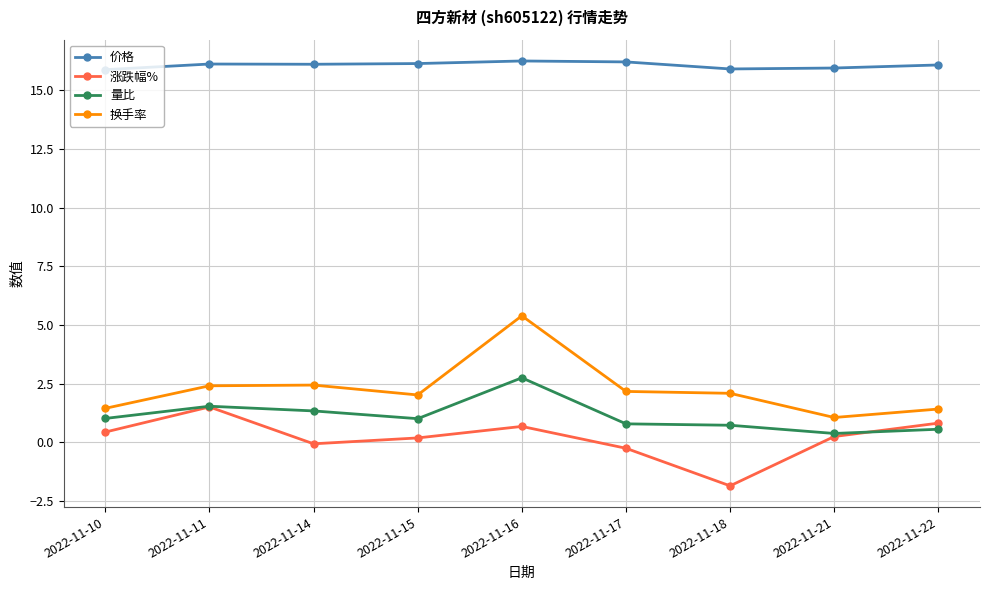

Rank the series at 2022-11-15 from highest to lowest value.

价格, 换手率, 量比, 涨跌幅%